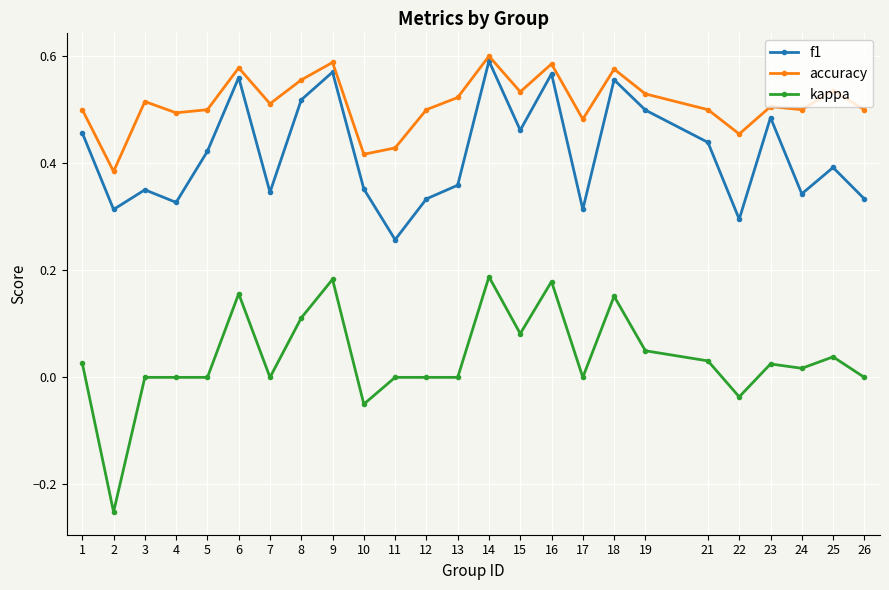

Where is the first local minimum for accuracy?

2